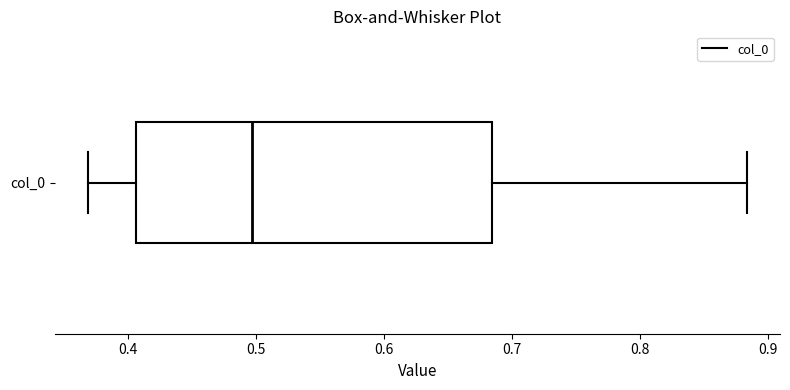

Read this box plot against the x-axis: the position of the median line, the range covered by the box, and the ends of both whiskers. The values are not printed on the chart, so give them approximately, as read against the axis.

median 0.50, box 0.41 to 0.68, whiskers 0.37 to 0.88